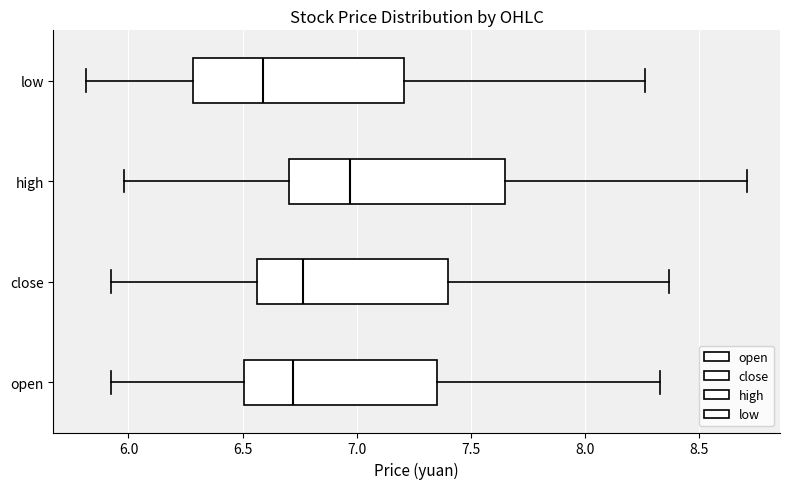

Where does the median line of the box for high sit on the x-axis? The values are not printed on the chart, so give them approximately, as read against the axis.

6.95